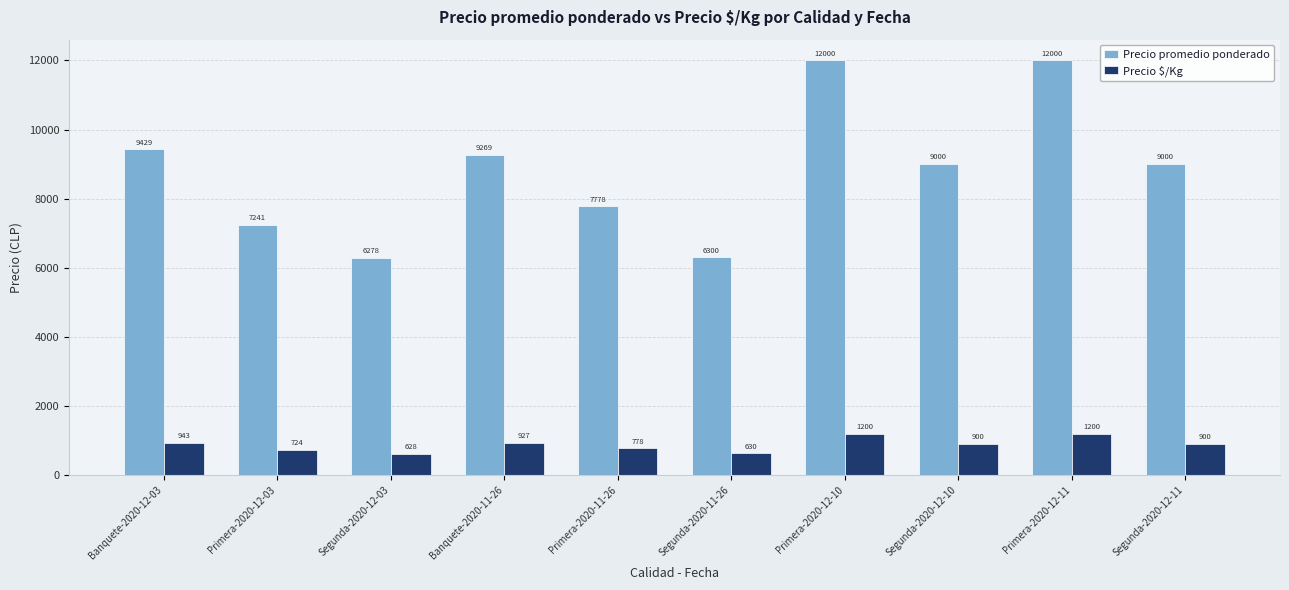

Rank the series at Banquete-2020-12-03 from highest to lowest value.

Precio promedio ponderado, Precio $/Kg